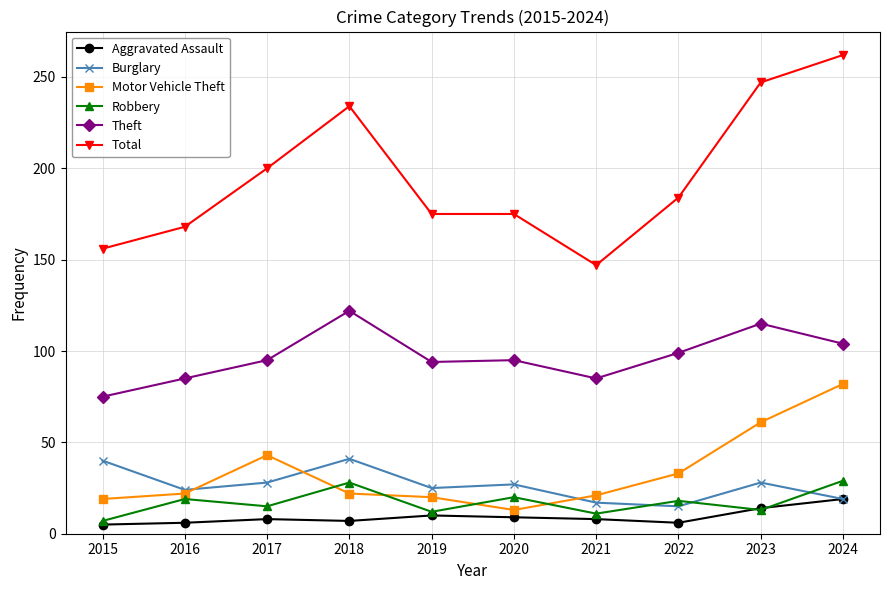

What are all the series names shown in the legend?

Aggravated Assault, Burglary, Motor Vehicle Theft, Robbery, Theft, Total